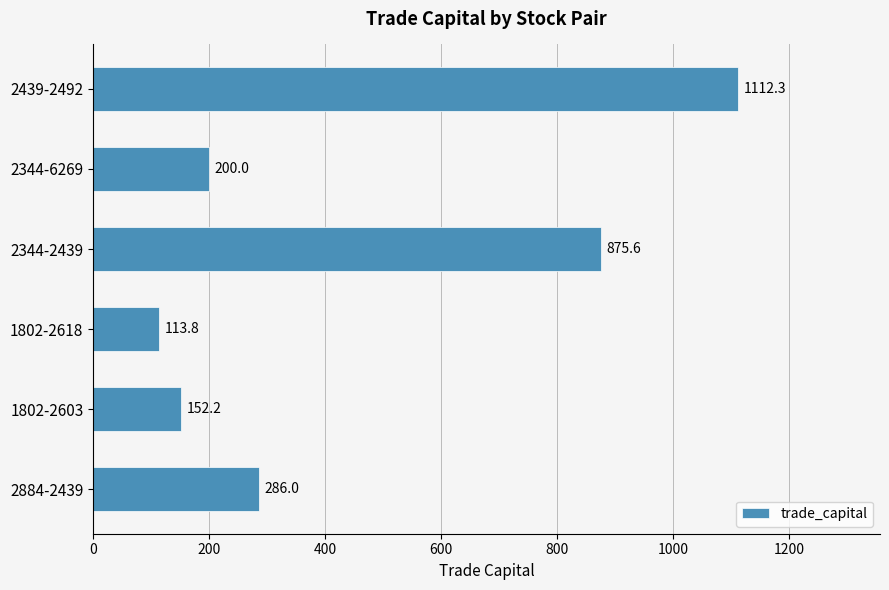

List the labels in order of value, largest first.

2439-2492, 2344-2439, 2884-2439, 2344-6269, 1802-2603, 1802-2618